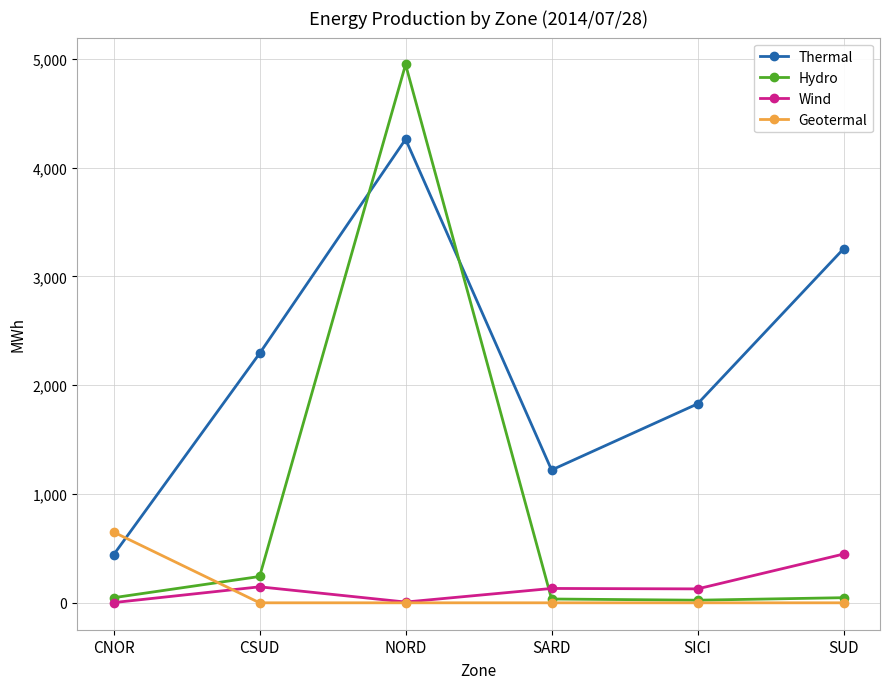

Which category has the highest value across all series?

NORD